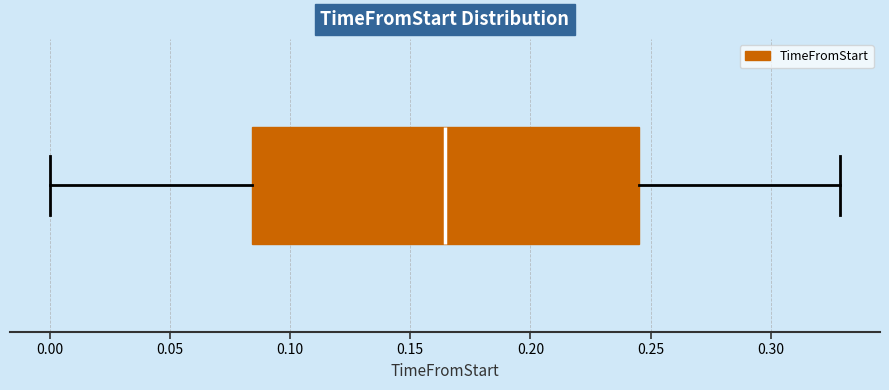

Where does the median line of the box sit on the x-axis? The values are not printed on the chart, so give them approximately, as read against the axis.

0.165